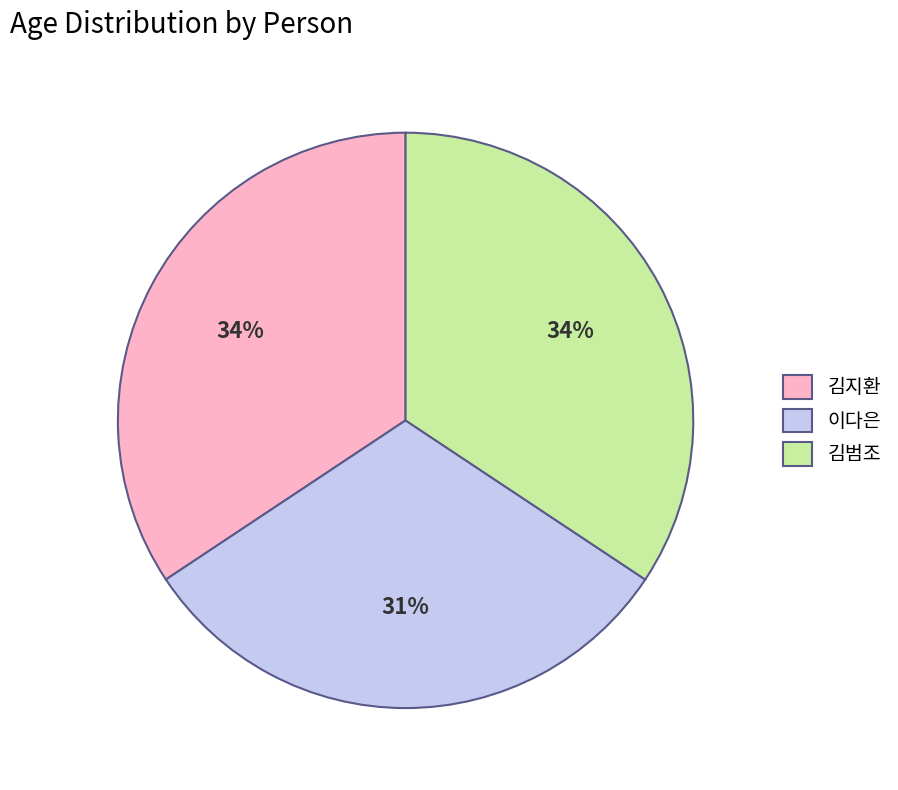

Which slice is the smallest?

이다은